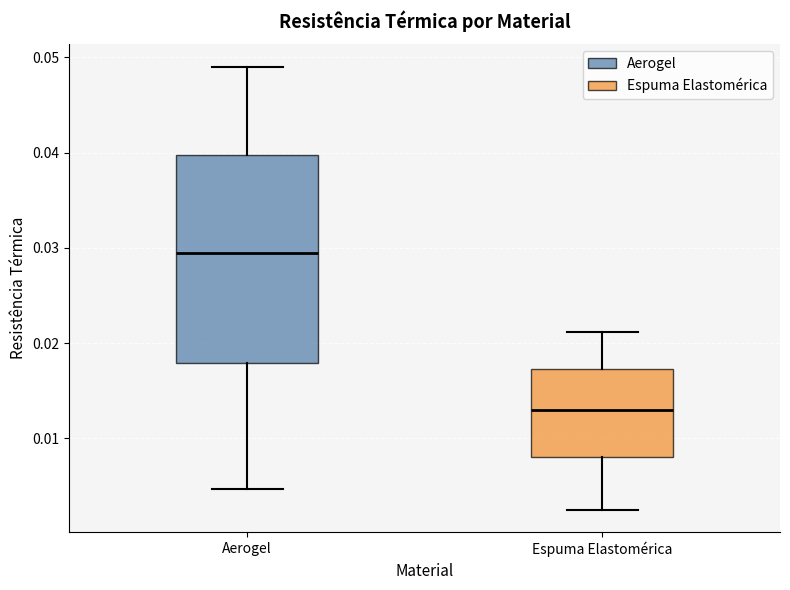

Which box has the highest median line?

Aerogel